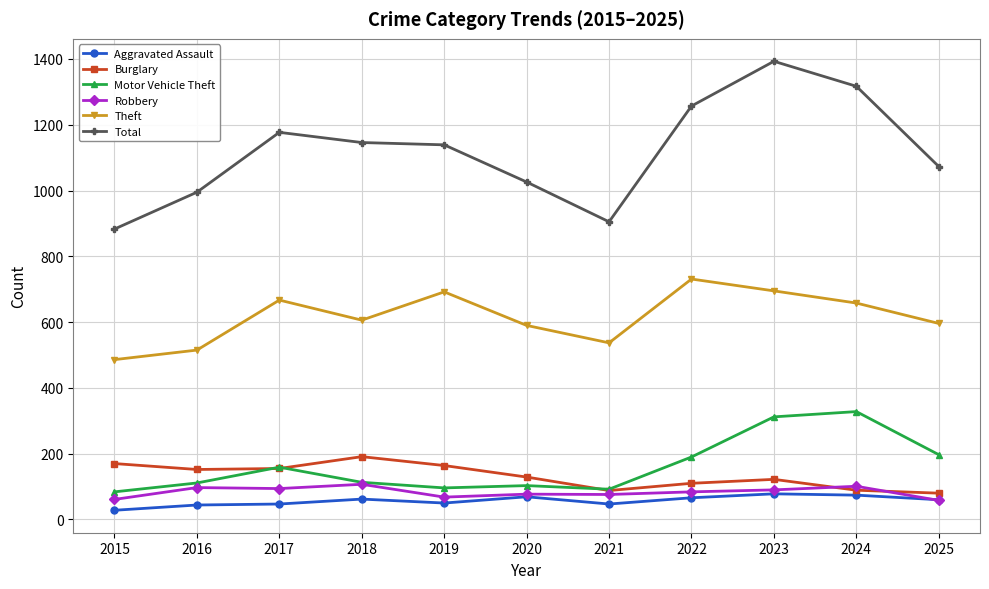

Does the chart have visible grid lines?

Yes